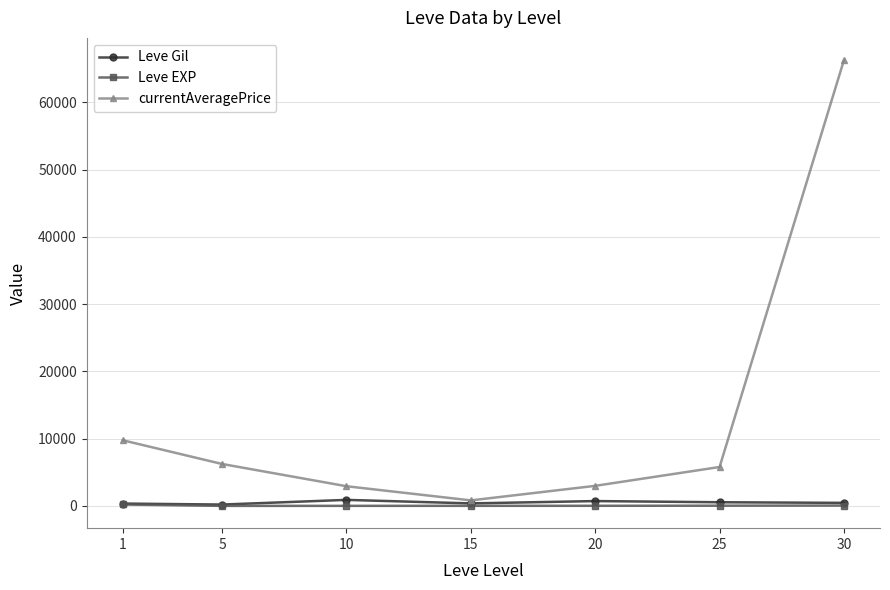

True or false: currentAveragePrice and Leve EXP intersect in this chart.

False